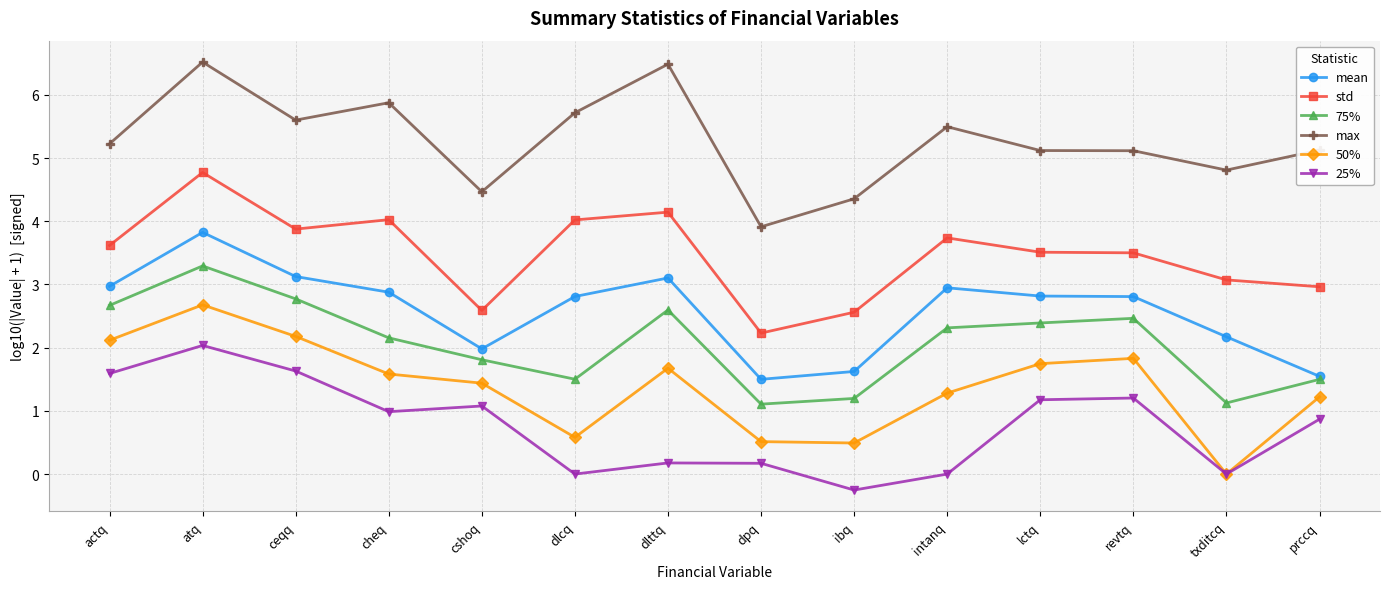

True or false: std and 75% cross at least once.

False